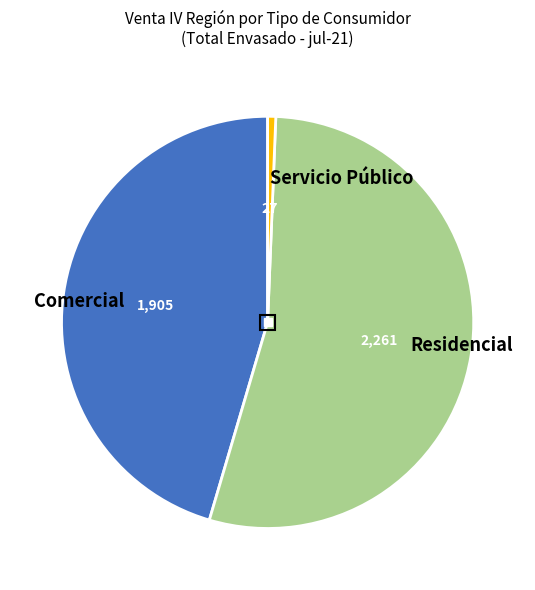

Is it true that Comercial is 45% of the pie?

True